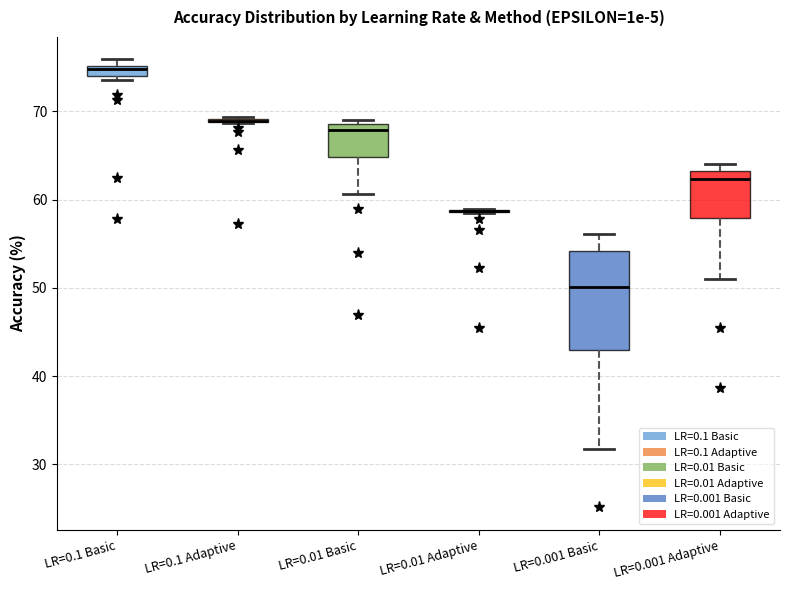

Comparing the boxes themselves (not the whiskers), which one is the tallest?

LR=0.001 Basic